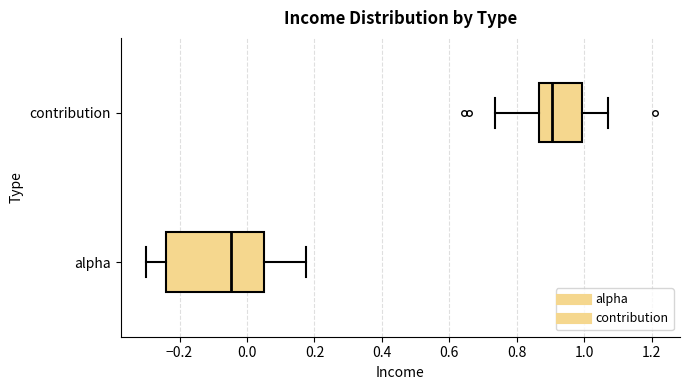

Reading bottom to top, transcribe this box plot: for each box, give where its median line is, the range the box spans, and where its two whiskers end, as read against the x-axis. The values are not printed on the chart, so give them approximately, as read against the axis.

alpha: median -0.04, box -0.24 to 0.06, whiskers -0.30 to 0.18
contribution: median 0.90, box 0.86 to 1.00, whiskers 0.74 to 1.08